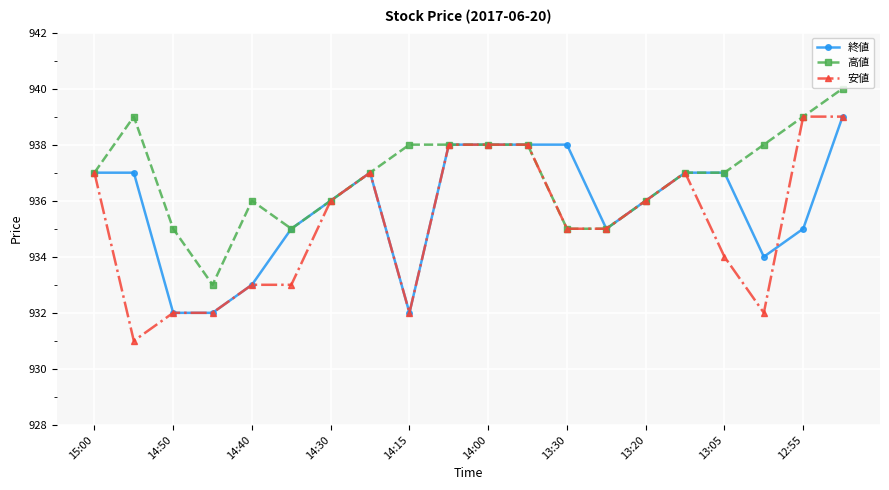

What is the greatest value displayed?

940